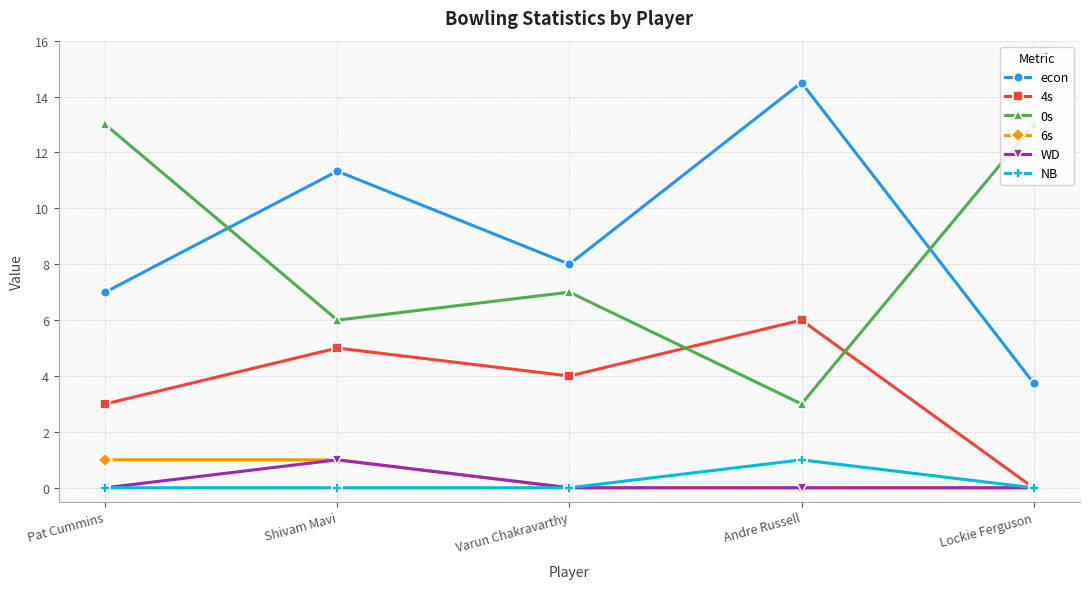

Between Pat Cummins and Shivam Mavi, which series saw the biggest shift?

0s